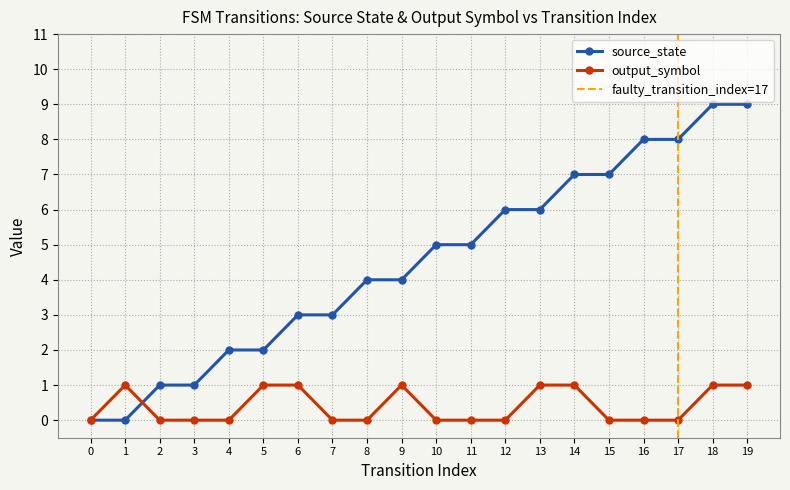

How many source_state values are between 2 and 7?

12